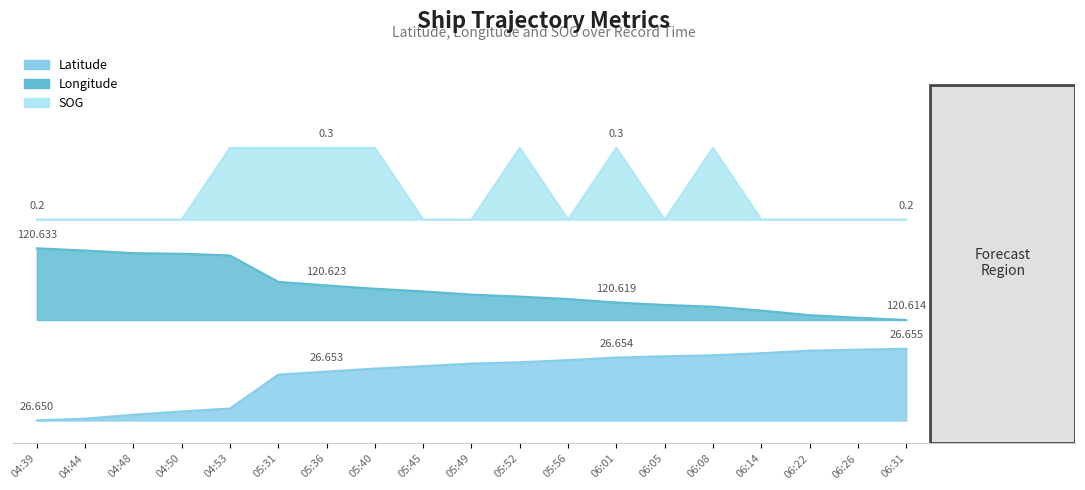

Is the value of Longitude at 06:01 greater than the value of Latitude at 05:52?

Yes